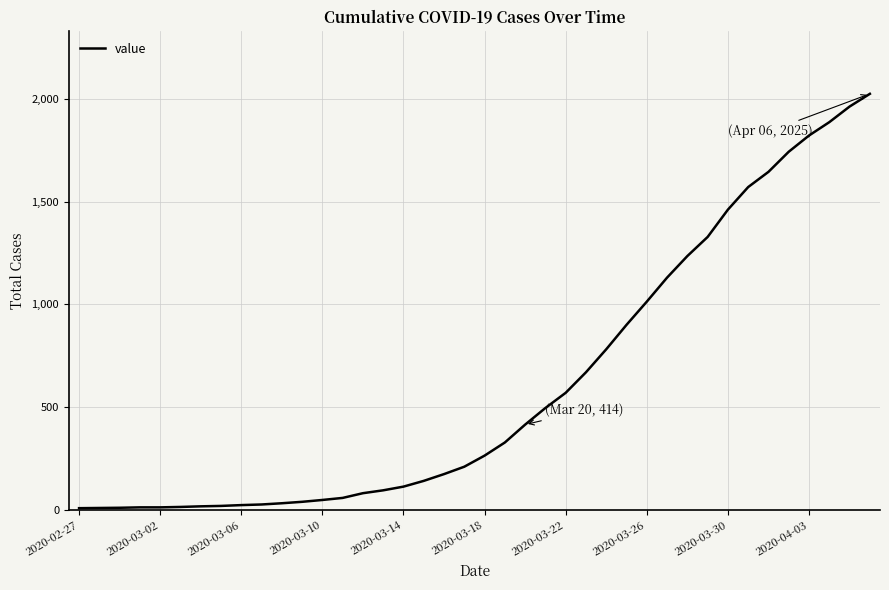

What is the maximum value shown in the chart?

2025